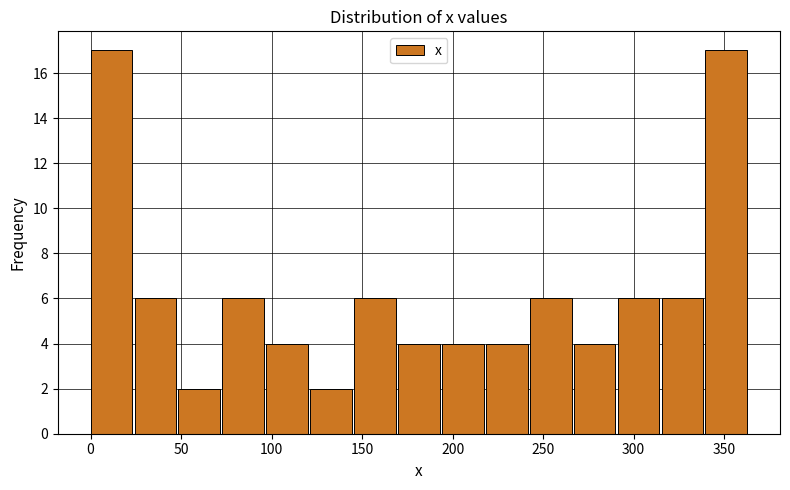

What is the height of the bar covering 120 to 145 on the x-axis? Neither the bar edges nor the heights are printed on the chart, so give them approximately, as read against the axes.

2